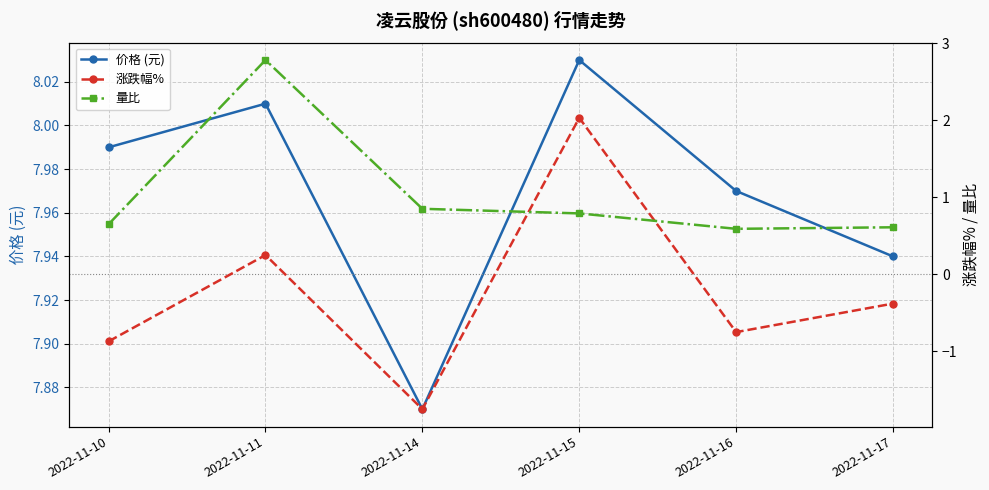

Which has a higher value, 2022-11-17 or 2022-11-16?

2022-11-16